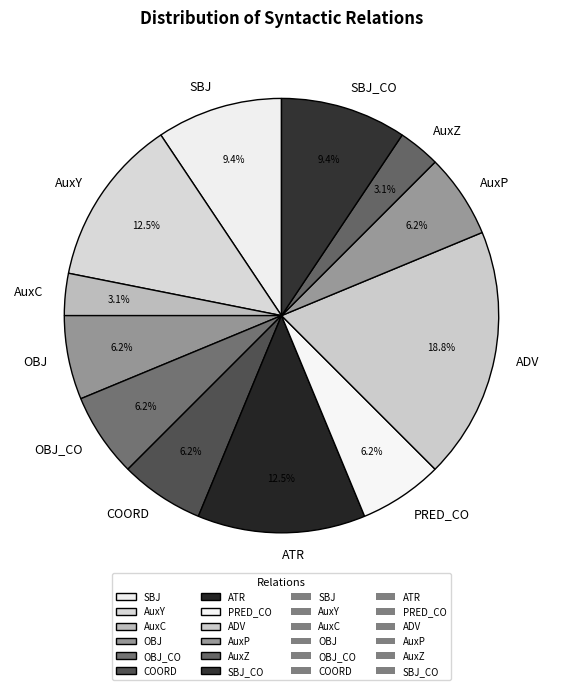

Does COORD account for over 50% of the chart?

No